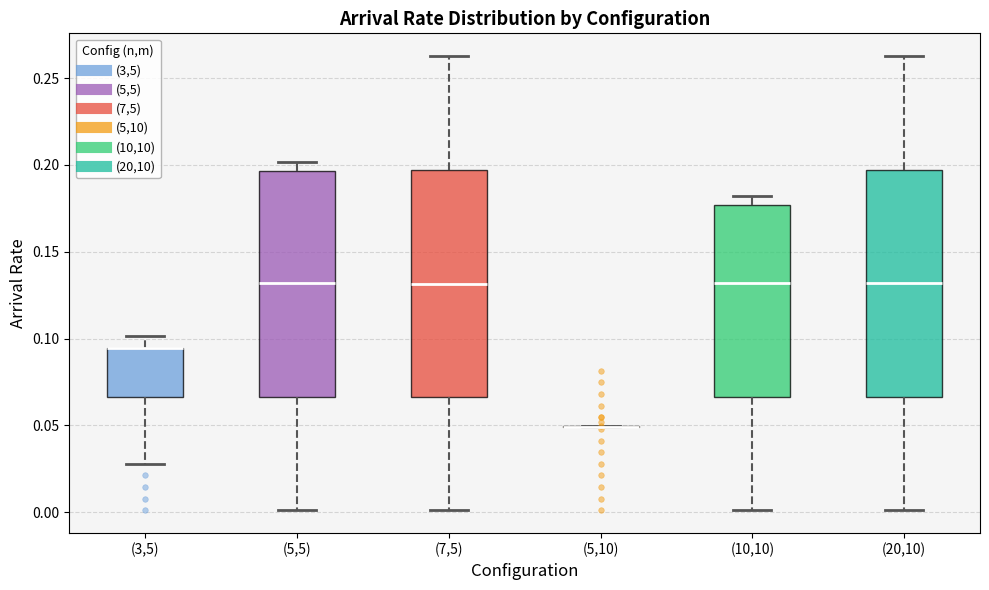

Where does the lower whisker of the box for (20,10) end on the y-axis? The values are not printed on the chart, so give them approximately, as read against the axis.

0.000